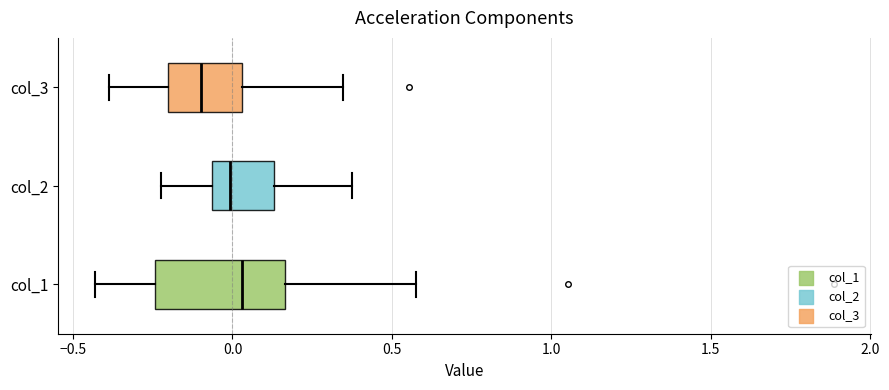

Which box is the widest, from its left edge to its right edge?

col_1